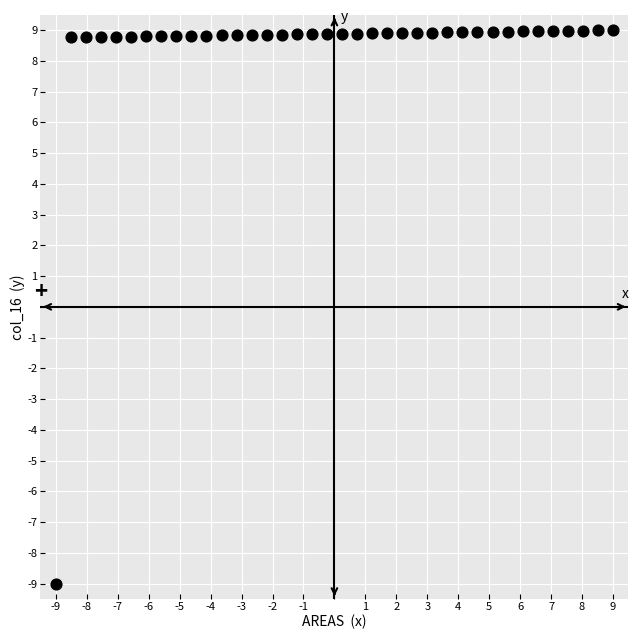

What is the range of X values (max minus min)?

18.0